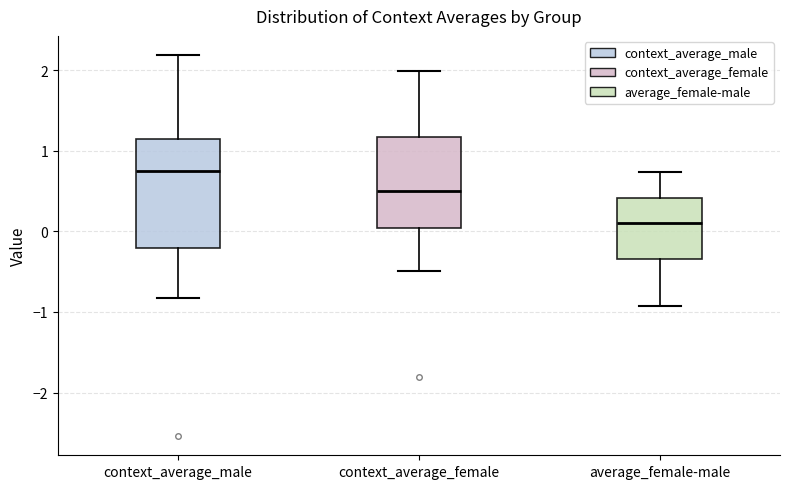

Which box is the tallest, from its lower edge to its upper edge?

context_average_male